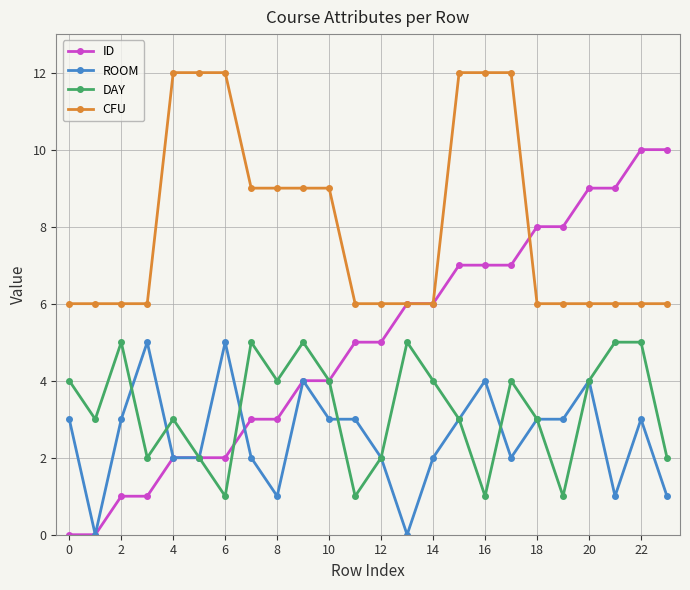

Which series has the largest total across all categories?

CFU